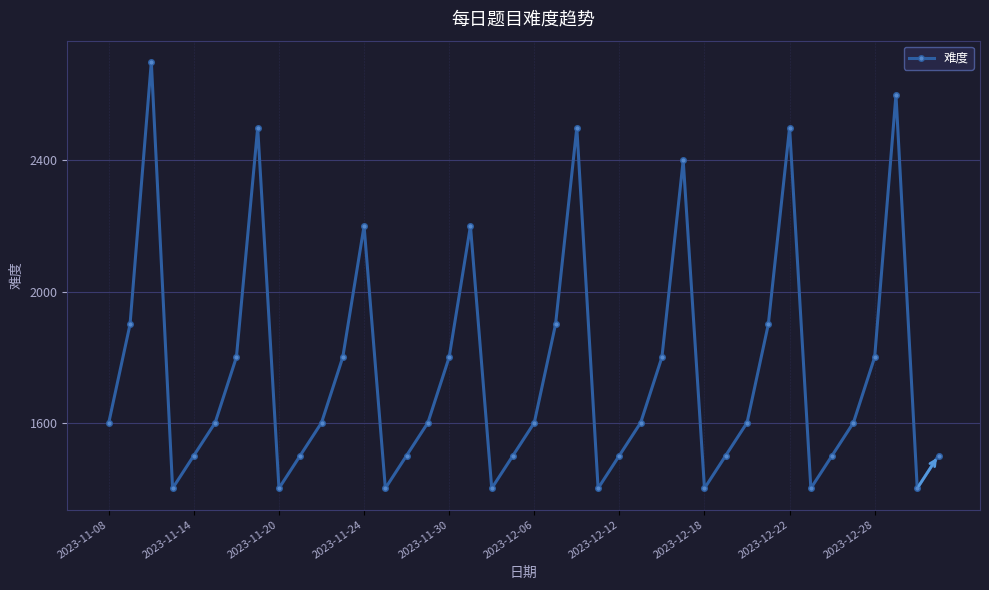

How many interior local valleys (lower than both neighbors) does the data have?

8